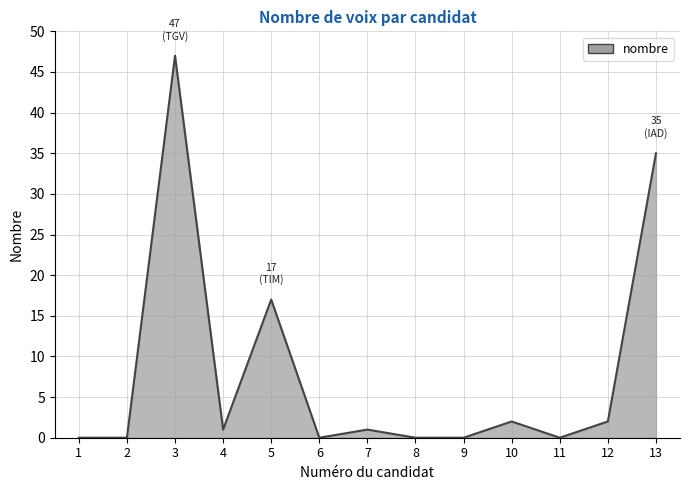

Between 3 and 5, which is larger?

3